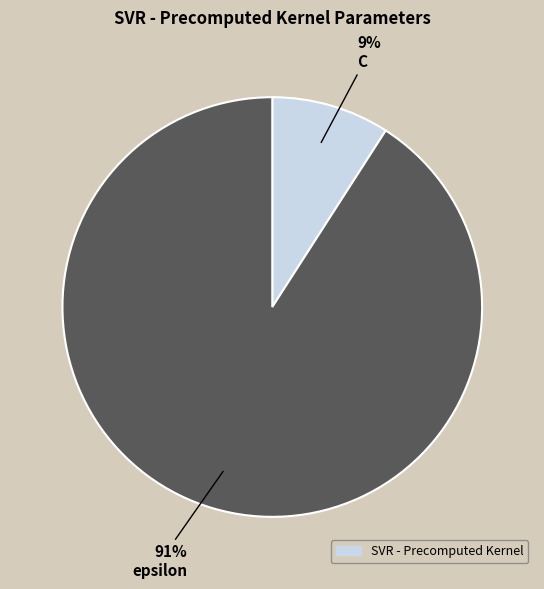

To the nearest percent, what is the average slice percentage?

50%